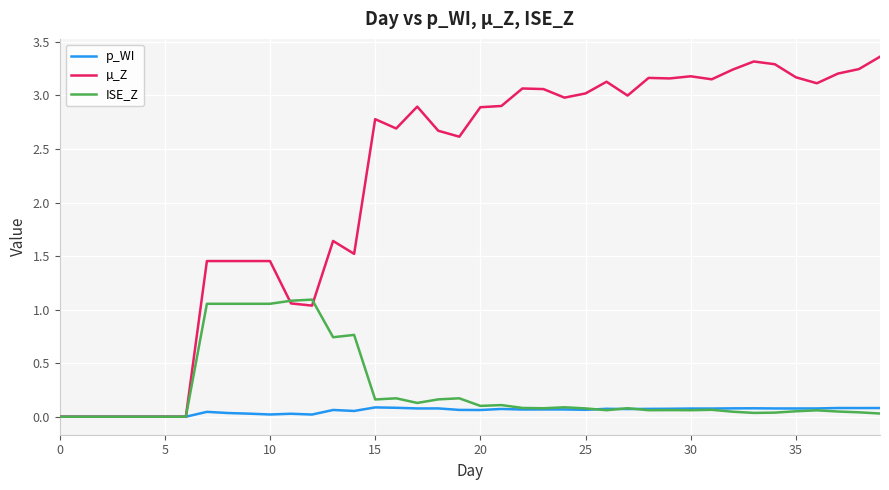

Is this an area chart (filled region under the line)?

No